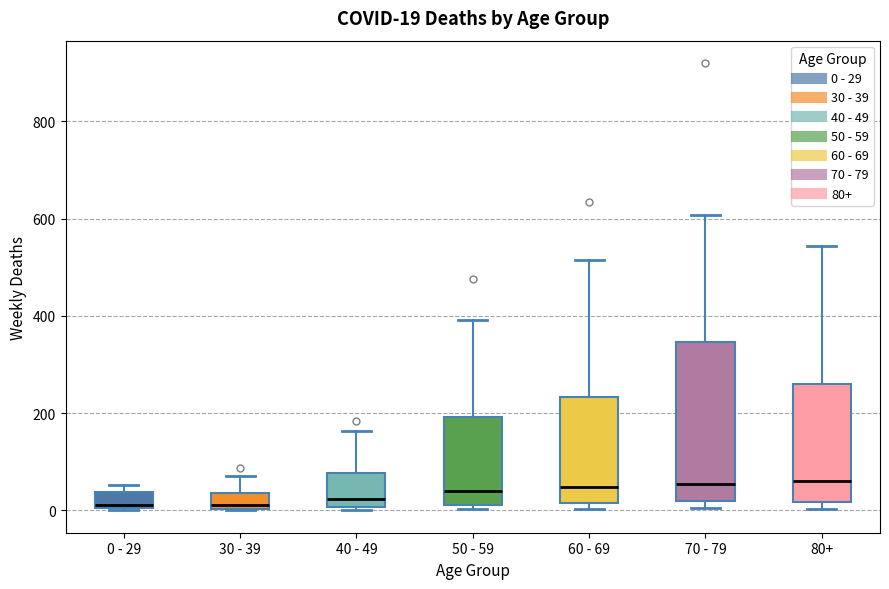

Which box is the tallest, from its lower edge to its upper edge?

70 - 79